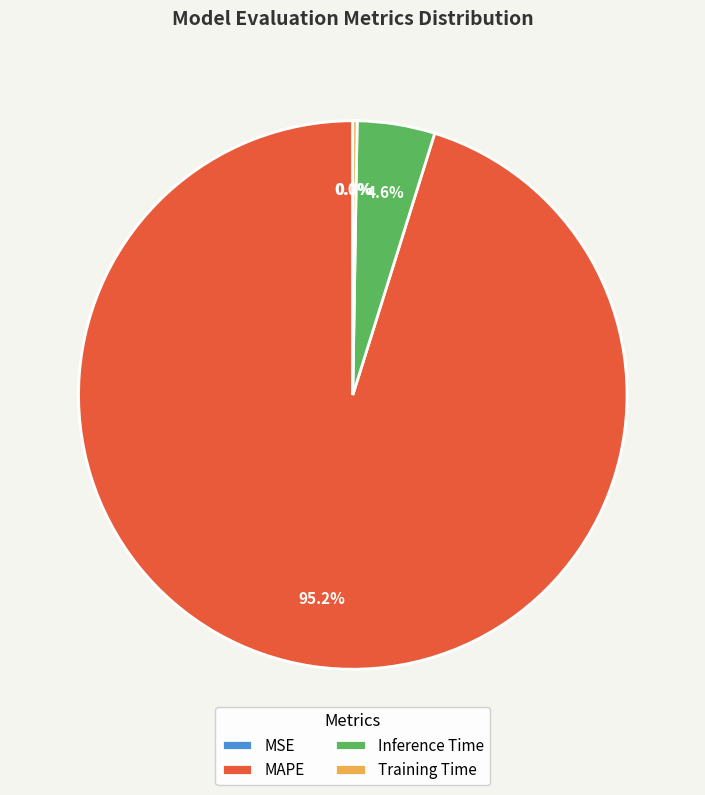

What is the largest slice in the pie chart?

MAPE